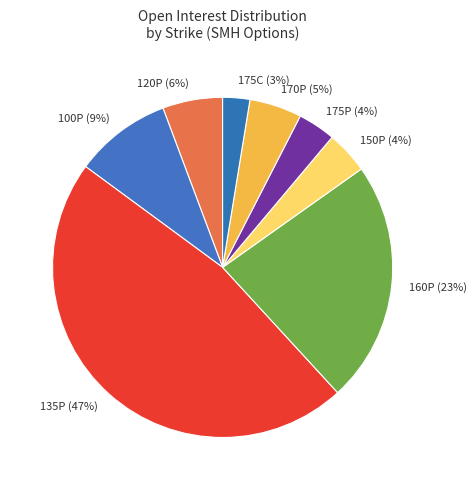

Do 175P and 160P together represent more than half of the pie?

No